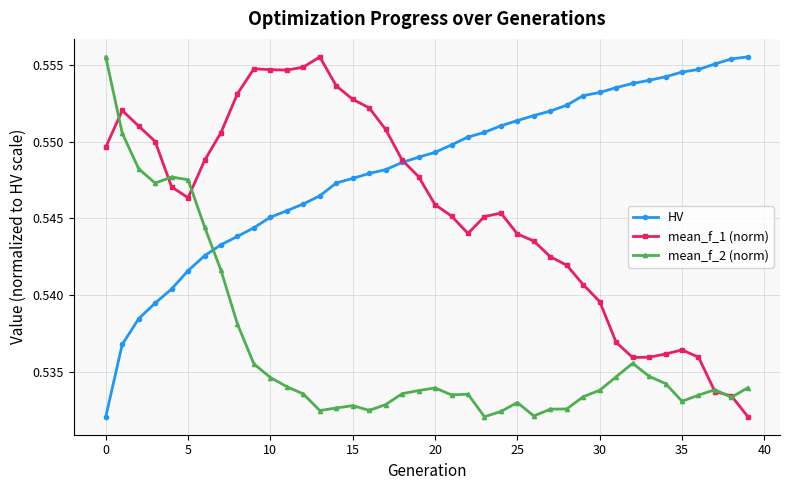

Which series has the largest total across all categories?

HV